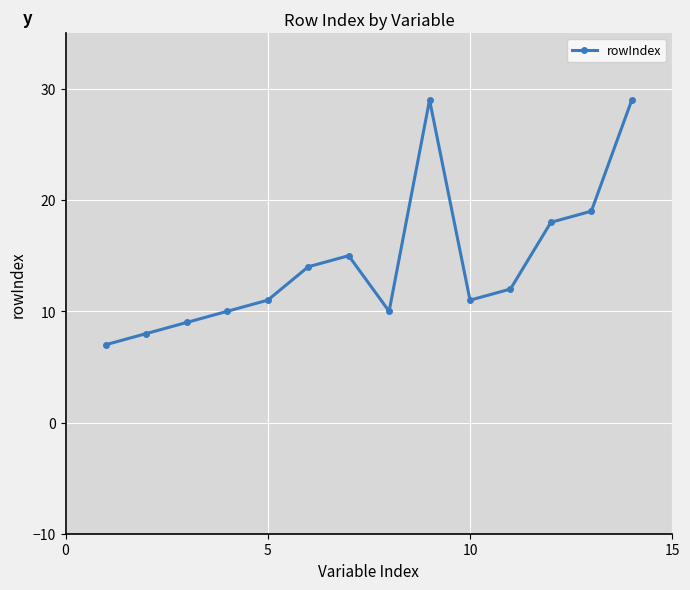

What is the difference between the maximum and minimum values?

22